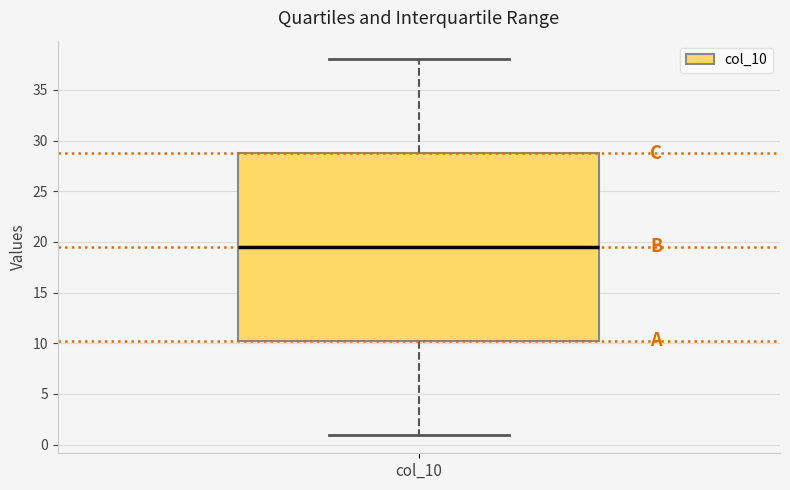

Read this box plot against the y-axis: the position of the median line, the range covered by the box, and the ends of both whiskers. The values are not printed on the chart, so give them approximately, as read against the axis.

median 19.5, box 10.5 to 29.0, whiskers 1.0 to 38.0